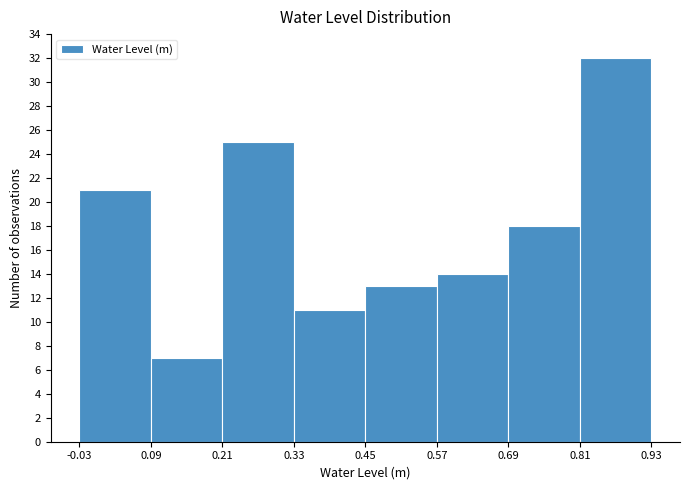

Reading left to right, list every bar in this chart as the range it spans on the x-axis followed by its height. The values are not printed on the chart, so give them approximately, as read against the axis.

-0.03 to 0.09: 21
0.09 to 0.21: 7
0.21 to 0.33: 25
0.33 to 0.45: 11
0.45 to 0.57: 13
0.57 to 0.69: 14
0.69 to 0.81: 18
0.81 to 0.93: 32